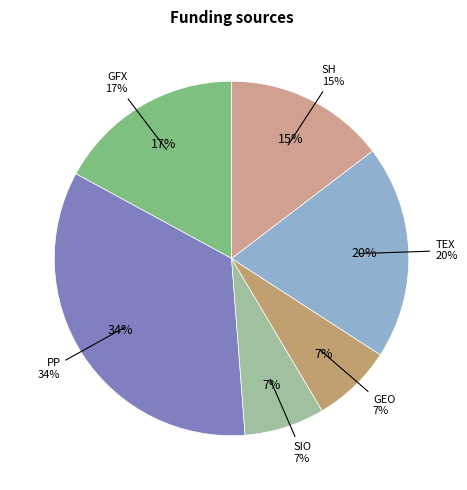

To the nearest percent, what is the difference between the largest and smallest slice percentages?

27%